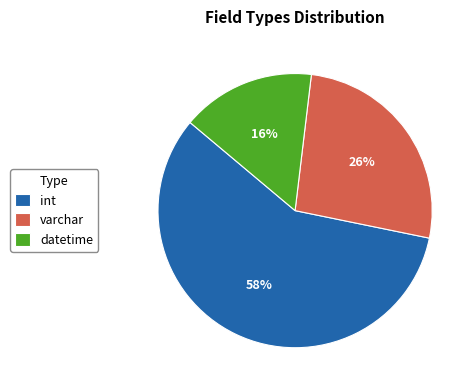

Is it true that int is 22% of the pie?

False